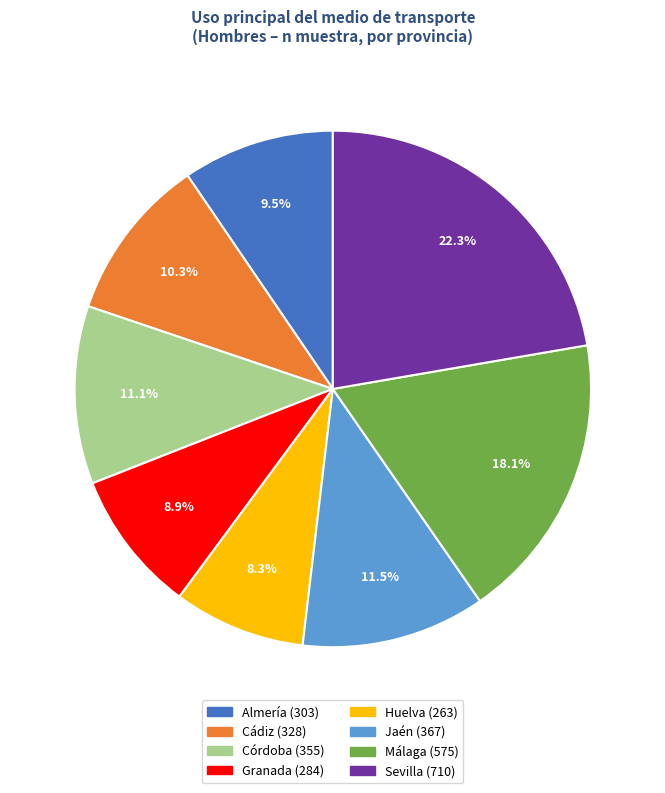

Is it true that Almería is 3% of the pie?

False